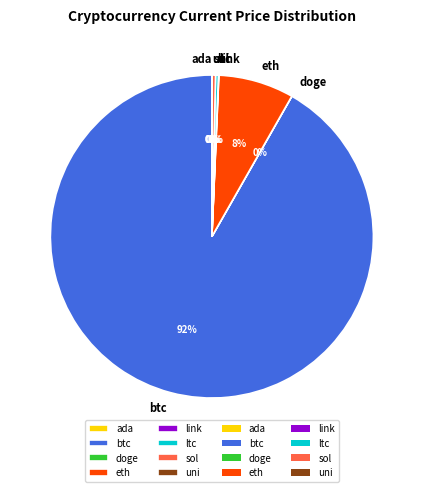

The eth slice represents 8% of the pie. True or false?

True